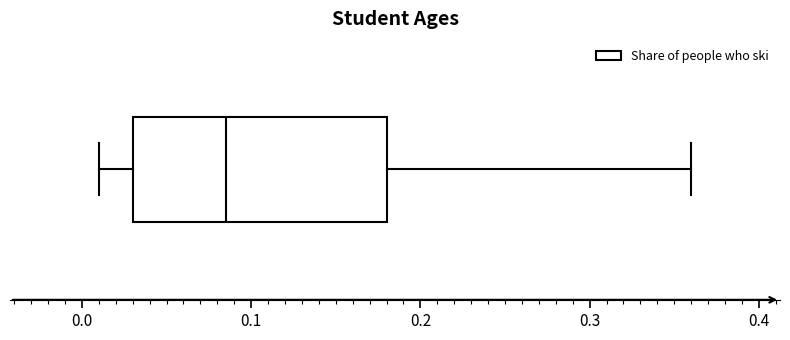

Where does the left whisker of the box end on the x-axis? The values are not printed on the chart, so give them approximately, as read against the axis.

0.01